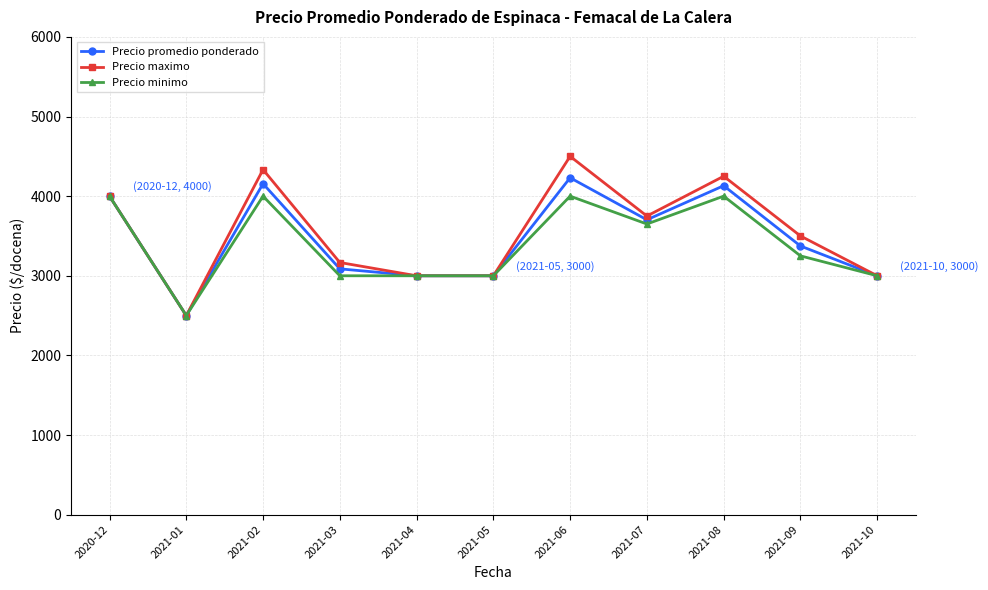

At how many categories does at least one series exceed 3667?

5